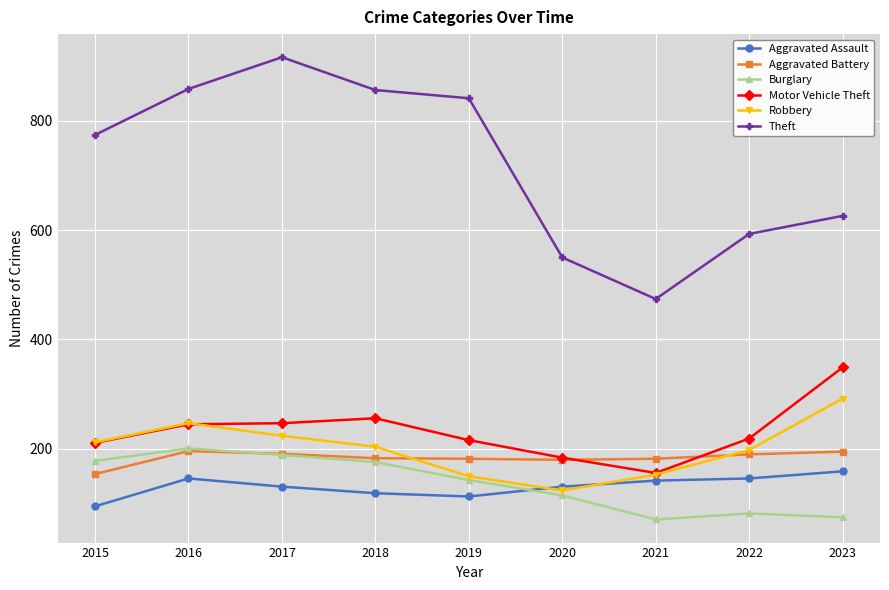

How many lines are shown in the chart?

6